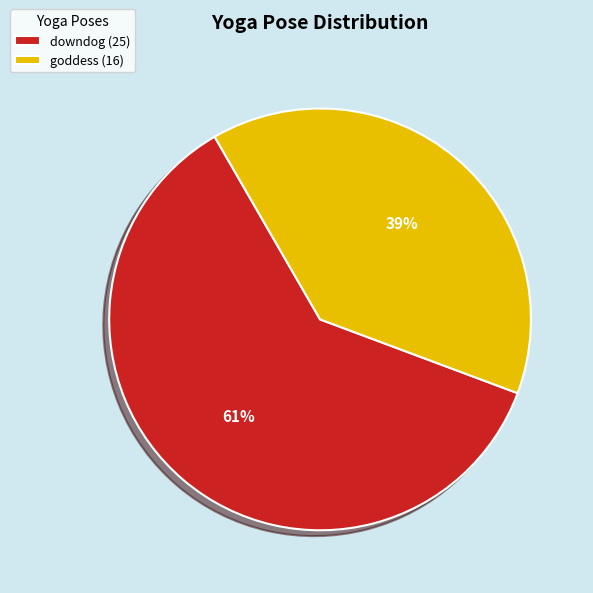

True or false: goddess (16) accounts for 39% of the total.

True